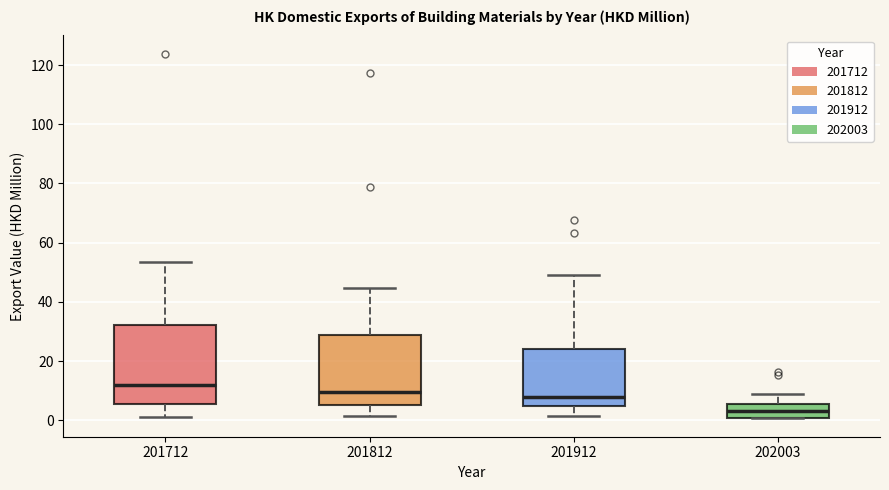

Comparing the boxes themselves (not the whiskers), which one is the tallest?

201712